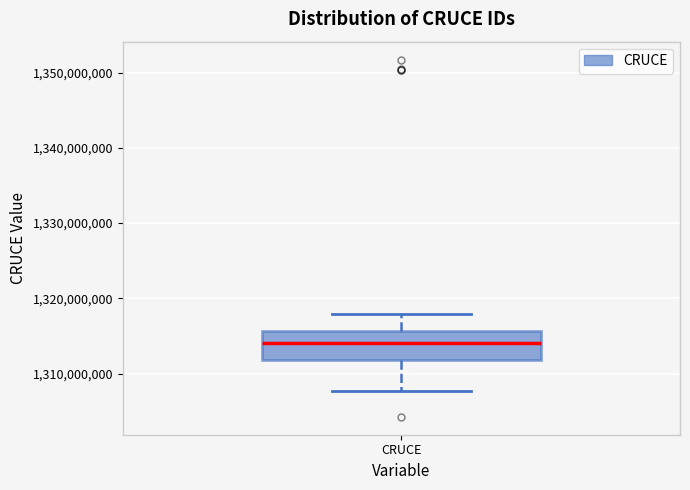

Read this box plot against the y-axis: the position of the median line, the range covered by the box, and the ends of both whiskers. The values are not printed on the chart, so give them approximately, as read against the axis.

median 1314000000, box 1312000000 to 1316000000, whiskers 1308000000 to 1318000000